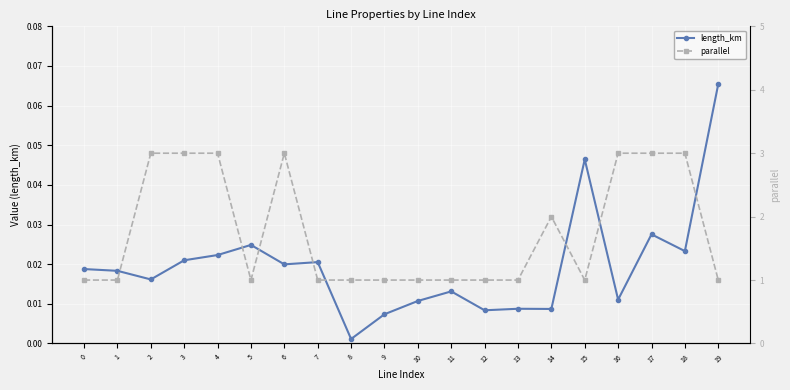

Which series has the largest total across all categories?

parallel